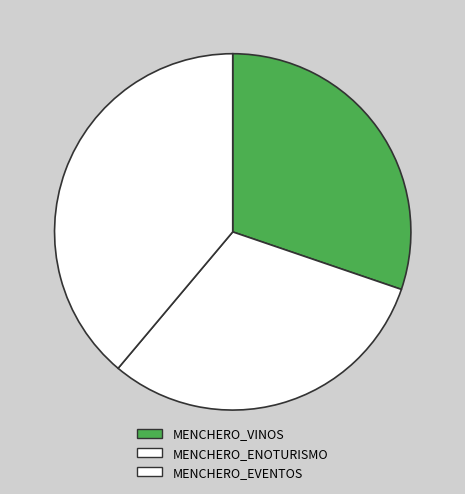

To the nearest percent, what percentage of the pie is MENCHERO_EVENTOS?

39%